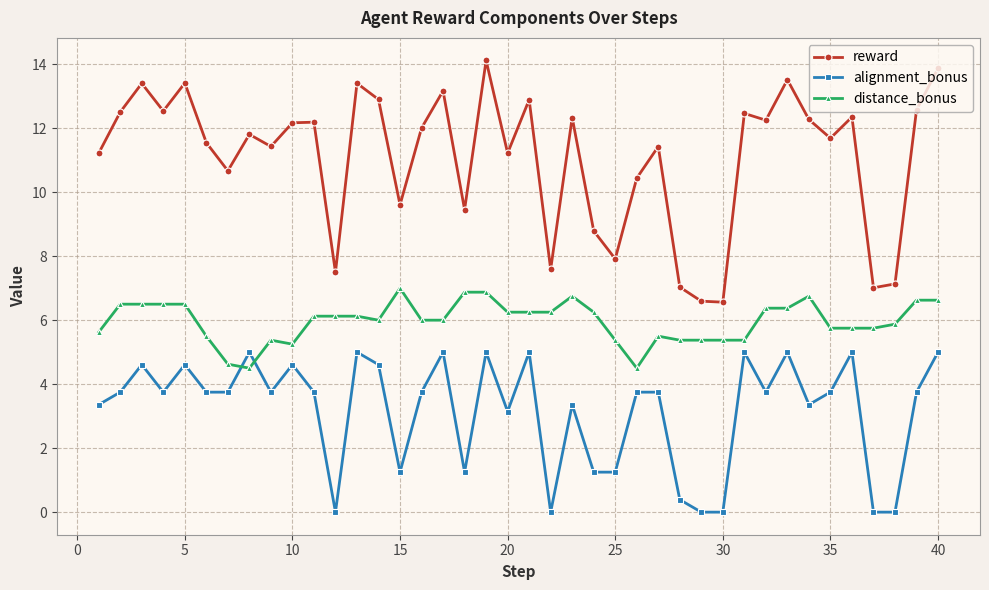

What is the value of the alignment_bonus point at the 39th from the left?

3.8